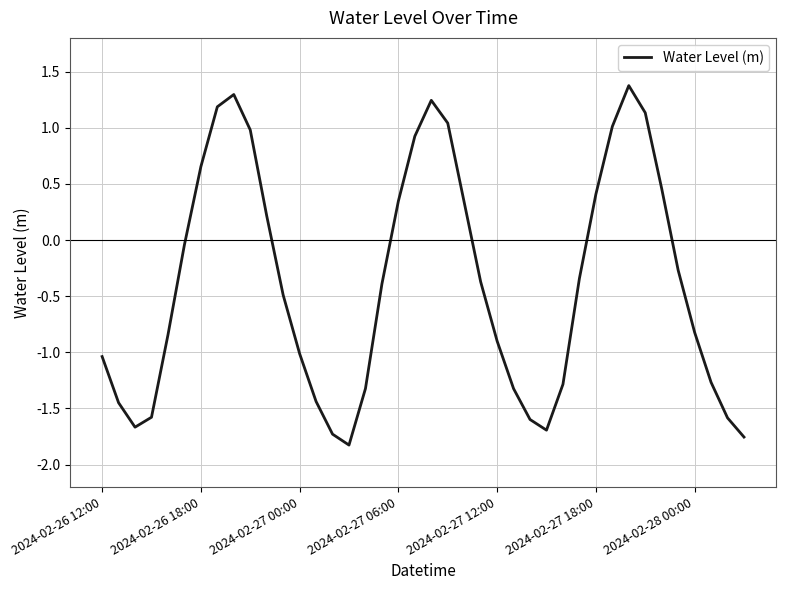

What is the maximum value shown in the chart?

1.4